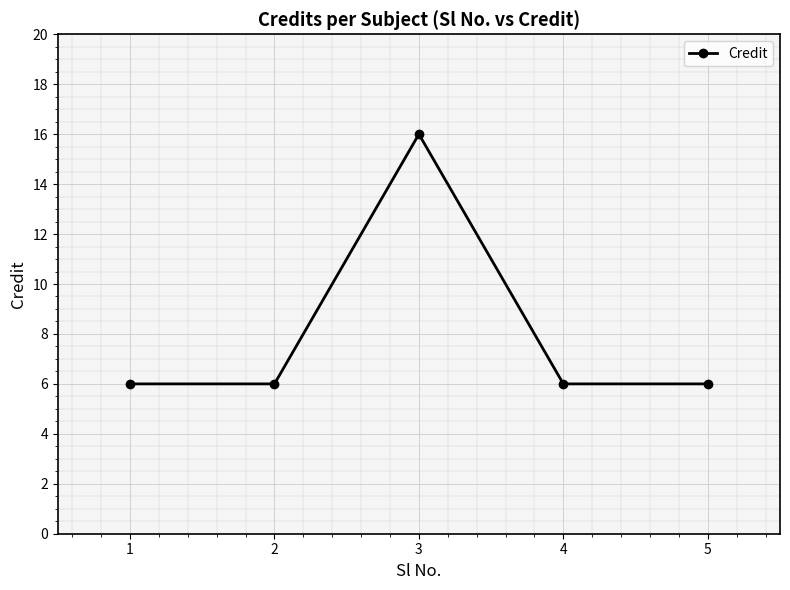

True or false: the data shows 10 at 4.

False